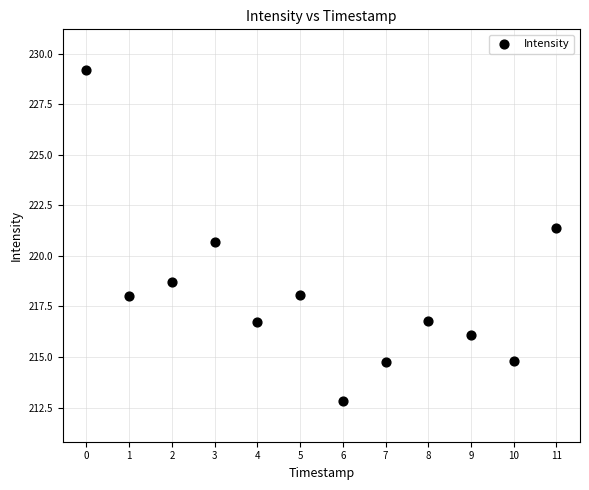

What is the average Y value?

218.2